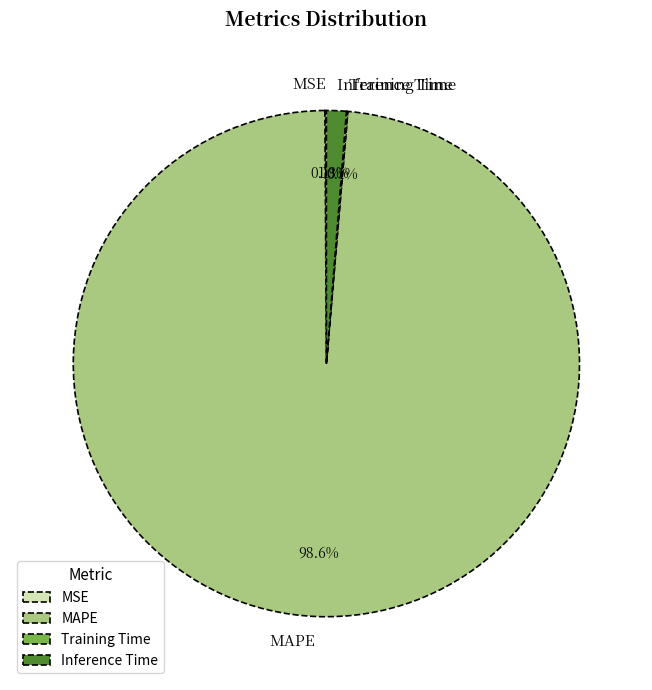

Which category has the biggest portion of the pie?

MAPE